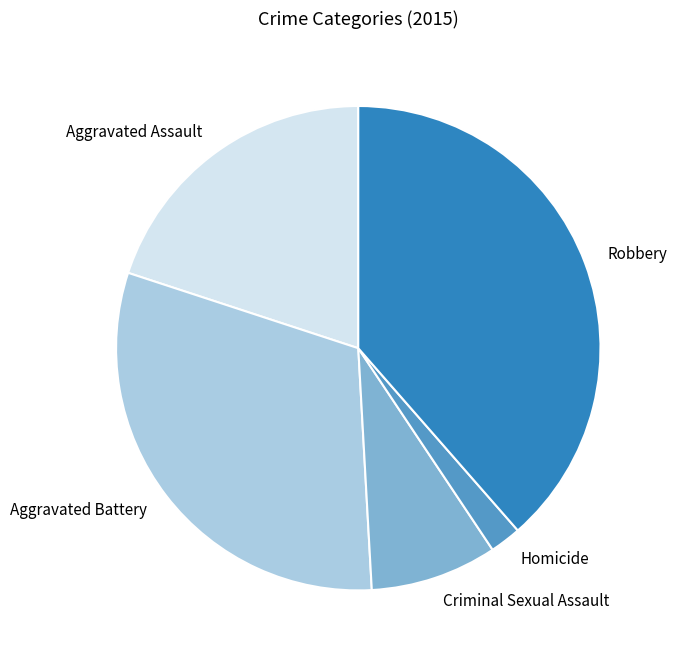

Is the sum of Aggravated Battery and Robbery greater than half?

Yes